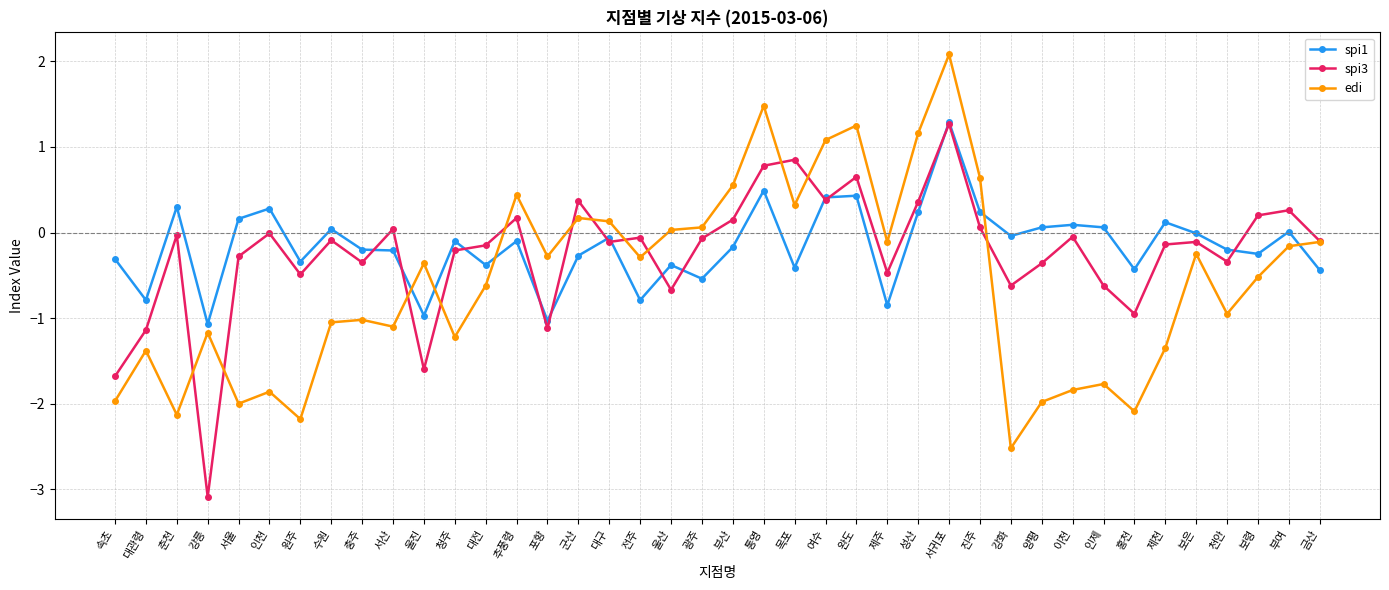

Where is the first local maximum for spi1?

춘천